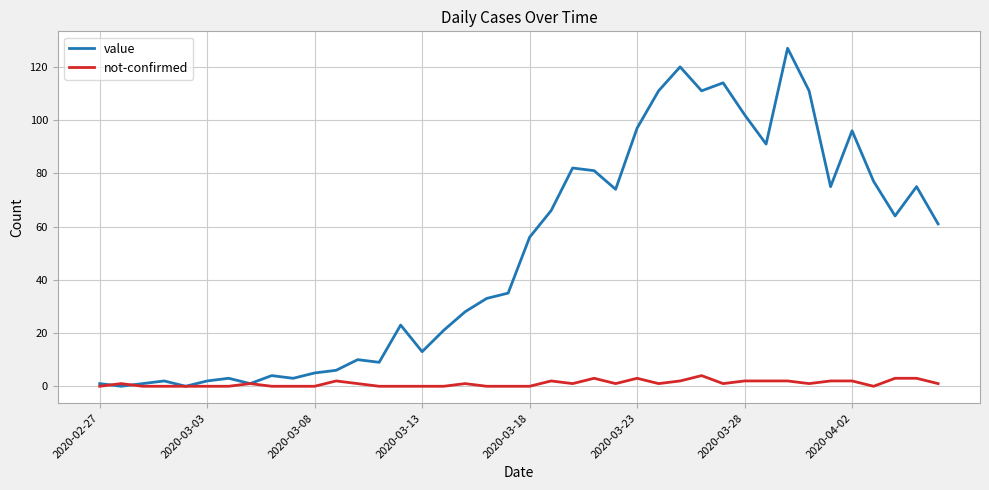

Reading right to left, what are all the values shown in this chart?

value: 61	75	64	77	96	75	111	127	91	102	114	111	120	111	97	74	81	82	66	56	35	33	28	21	13	23	9	10	6	5	3	4	1	3	2	0	2	1	0	1
not-confirmed: 1	3	3	0	2	2	1	2	2	2	1	4	2	1	3	1	3	1	2	0	0	0	1	0	0	0	0	1	2	0	0	0	1	0	0	0	0	0	1	0